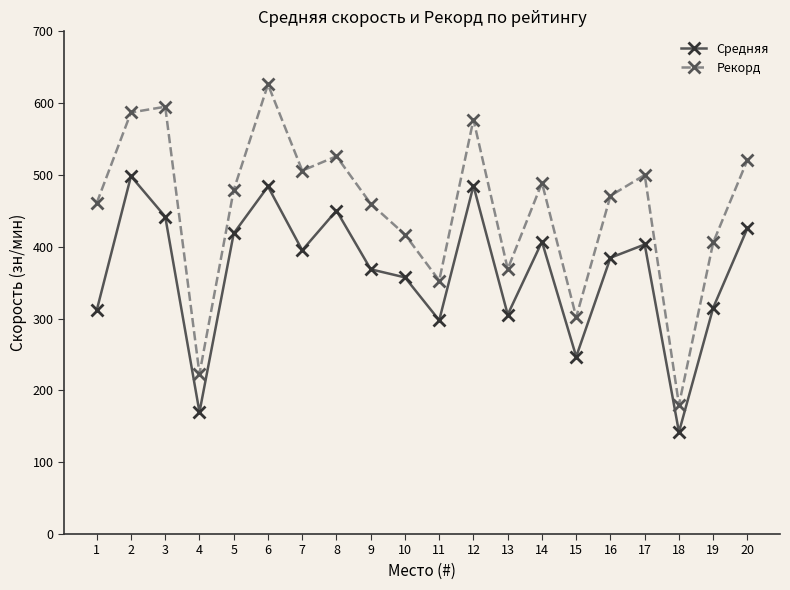

True or false: Средняя has more than 2 points higher than both neighbors.

True